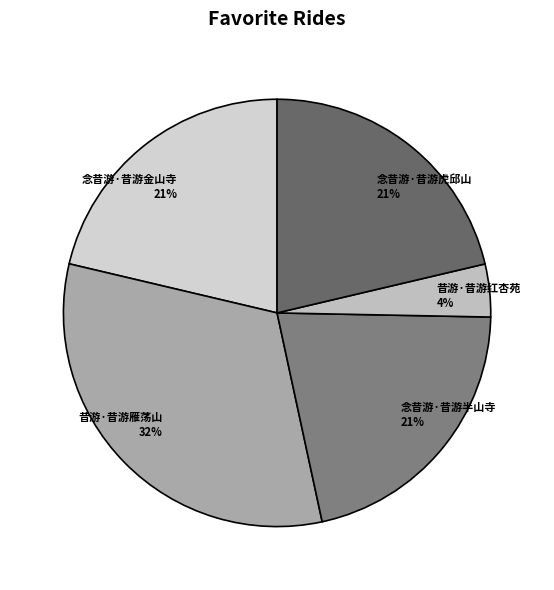

Between 念昔游·昔游虎邱山 and 昔游·昔游雁荡山, which is larger?

昔游·昔游雁荡山